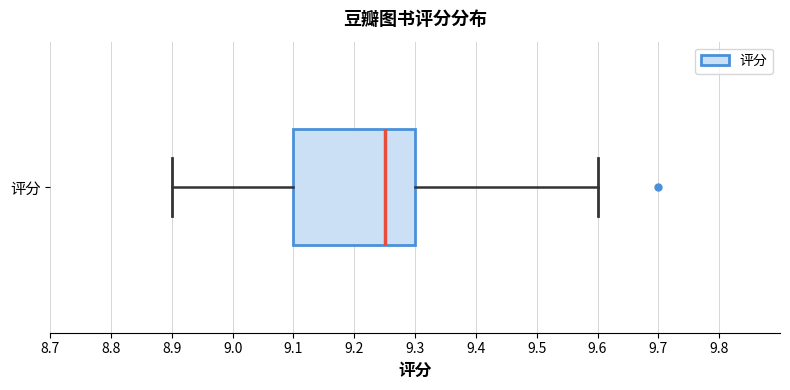

Where does the left whisker of the box for 评分 end on the x-axis? The values are not printed on the chart, so give them approximately, as read against the axis.

8.90